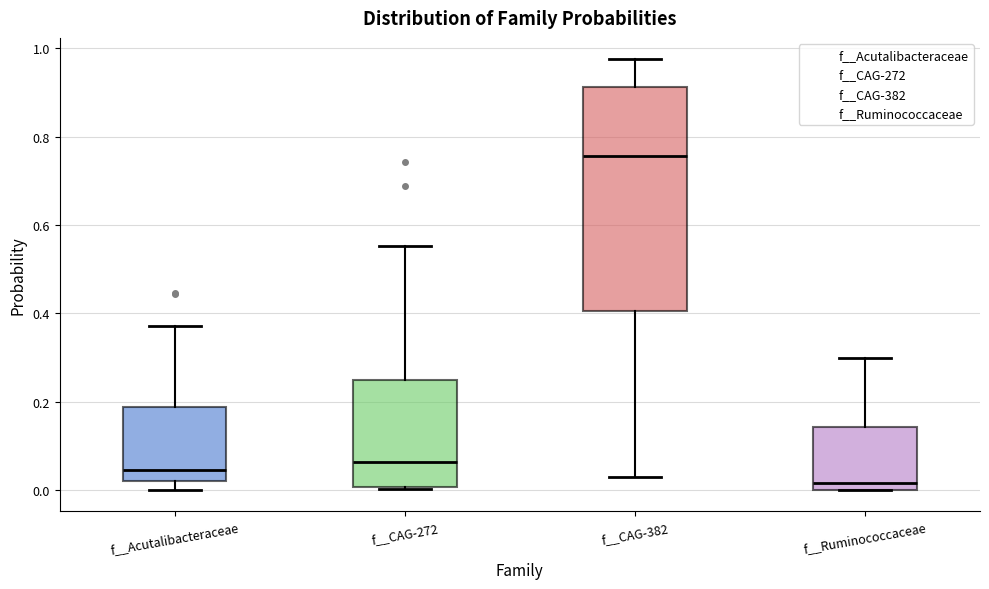

Reading left to right, transcribe this box plot: for each box, give where its median line is, the range the box spans, and where its two whiskers end, as read against the y-axis. The values are not printed on the chart, so give them approximately, as read against the axis.

f__Acutalibacteraceae: median 0.04, box 0.02 to 0.18, whiskers 0.00 to 0.38
f__CAG-272: median 0.06, box 0.00 to 0.24, whiskers 0.00 to 0.56
f__CAG-382: median 0.76, box 0.40 to 0.92, whiskers 0.02 to 0.98
f__Ruminococcaceae: median 0.02, box 0.00 to 0.14, whiskers 0.00 to 0.30